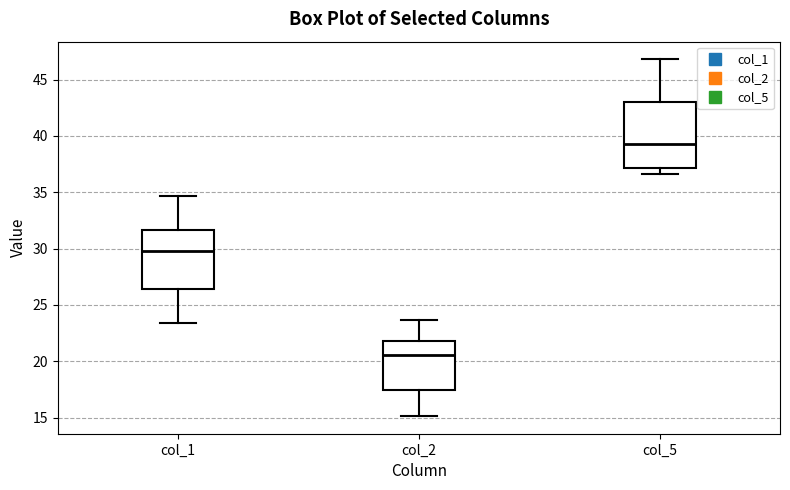

Which box's median line is the lowest?

col_2